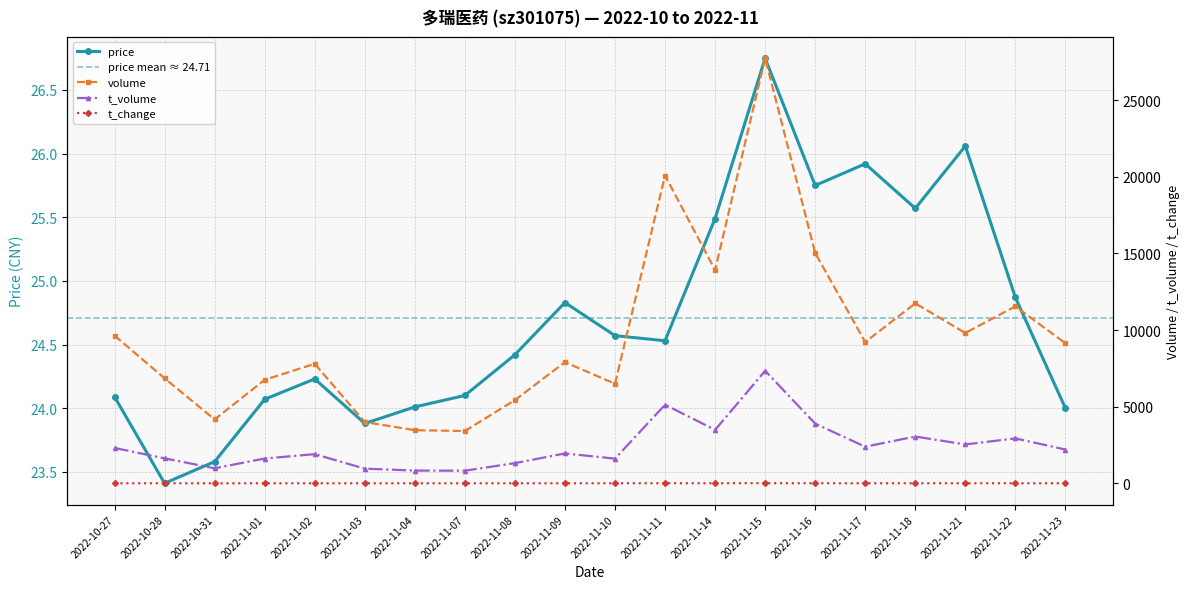

Does the chart display data point markers on the line(s)?

Yes